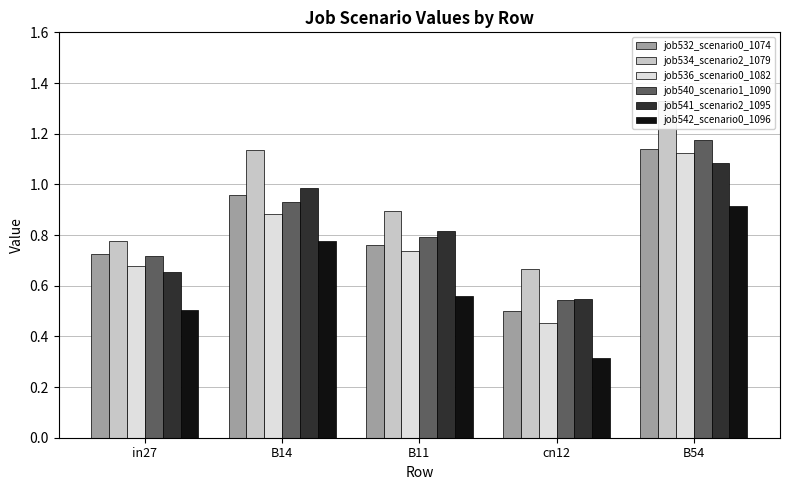

Reading left to right, extract all data points from this chart.

job532_scenario0_1074: 0.7	1.0	0.8	0.5	1.1
job534_scenario2_1079: 0.8	1.1	0.9	0.7	1.3
job536_scenario0_1082: 0.7	0.9	0.7	0.5	1.1
job540_scenario1_1090: 0.7	0.9	0.8	0.5	1.2
job541_scenario2_1095: 0.7	1.0	0.8	0.5	1.1
job542_scenario0_1096: 0.5	0.8	0.6	0.3	0.9